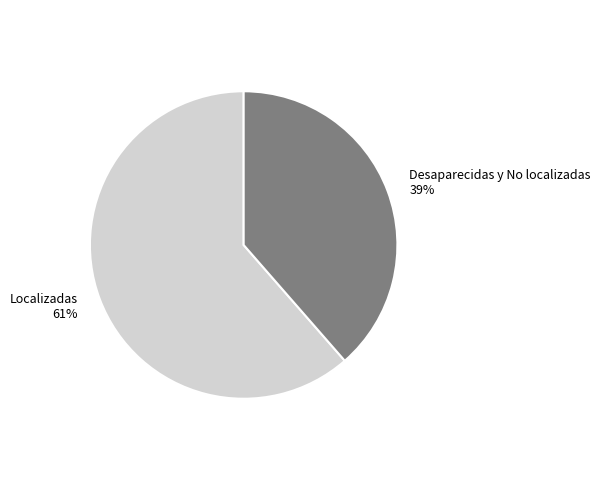

Do Localizadas and Desaparecidas y No localizadas together represent more than half of the pie?

Yes